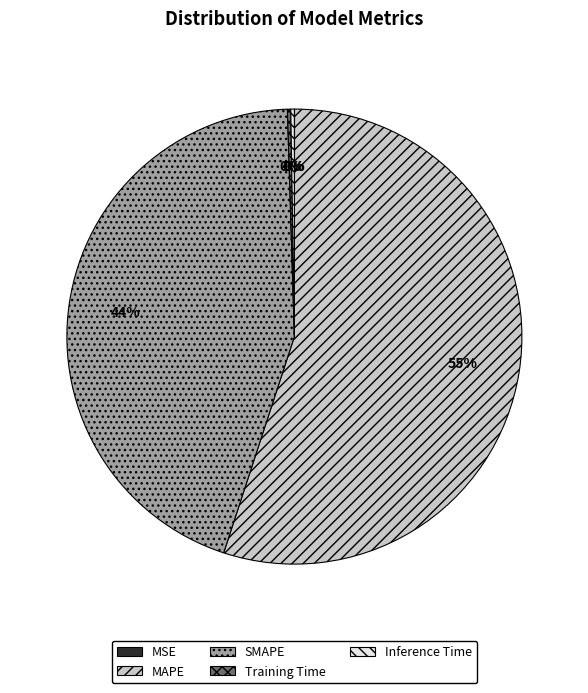

To the nearest percent, what is the average slice percentage?

20%